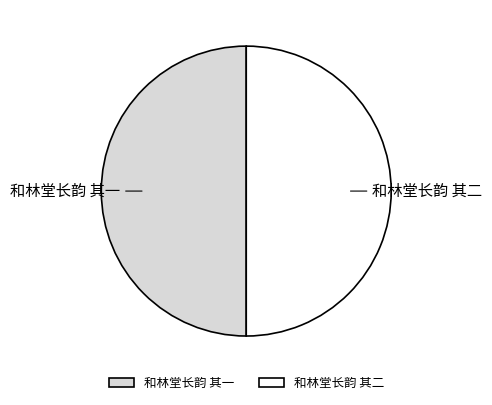

Count the number of slices in the pie.

2